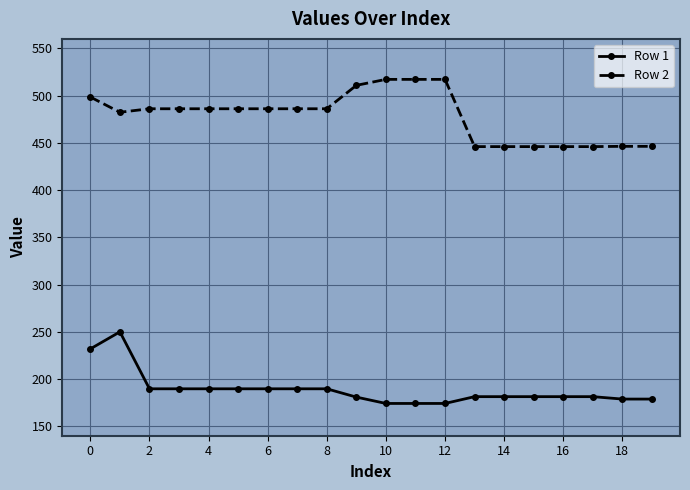

List the series in order of their overall mean, lowest first.

Row 1, Row 2